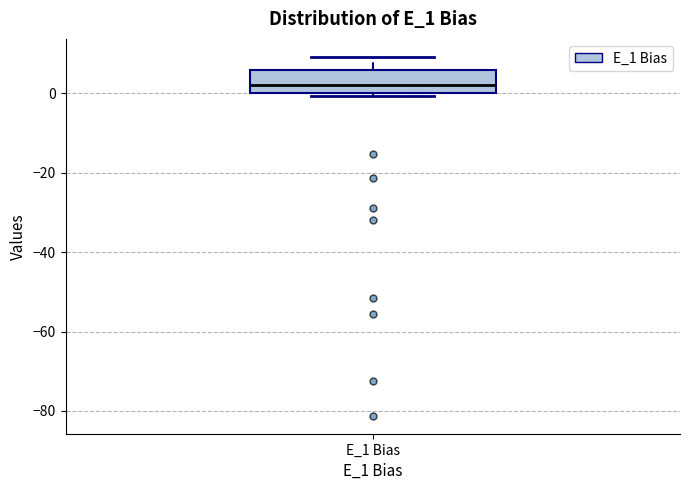

Where is the lower edge of the box for E_1 Bias on the y-axis? The values are not printed on the chart, so give them approximately, as read against the axis.

0